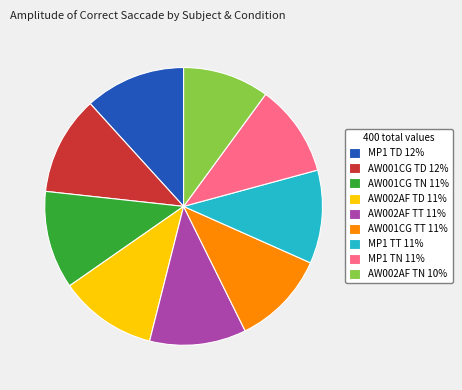

Do AW002AF TD 11% and AW002AF TN 10% together represent more than half of the pie?

No